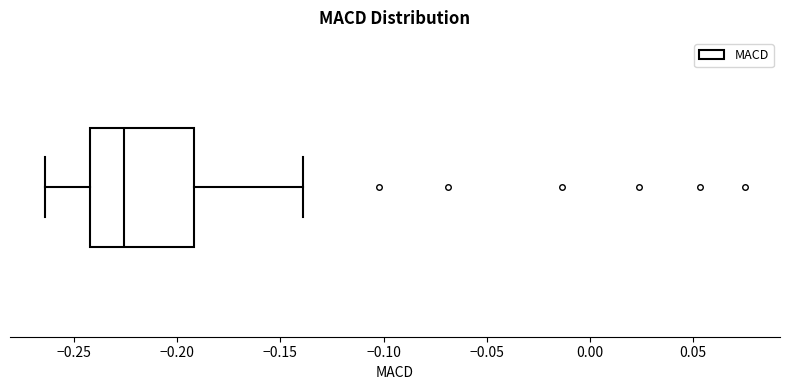

Where is the left edge of the box on the x-axis? The values are not printed on the chart, so give them approximately, as read against the axis.

-0.240